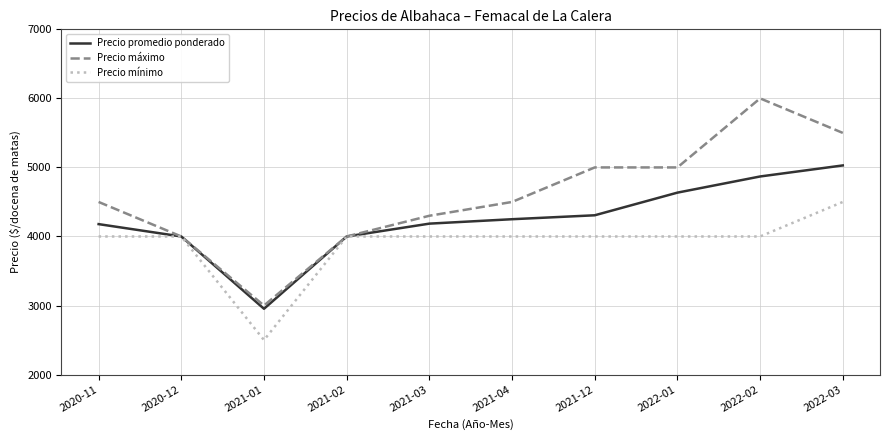

At 2021-12, list the series in order from largest to smallest.

Precio máximo, Precio promedio ponderado, Precio mínimo